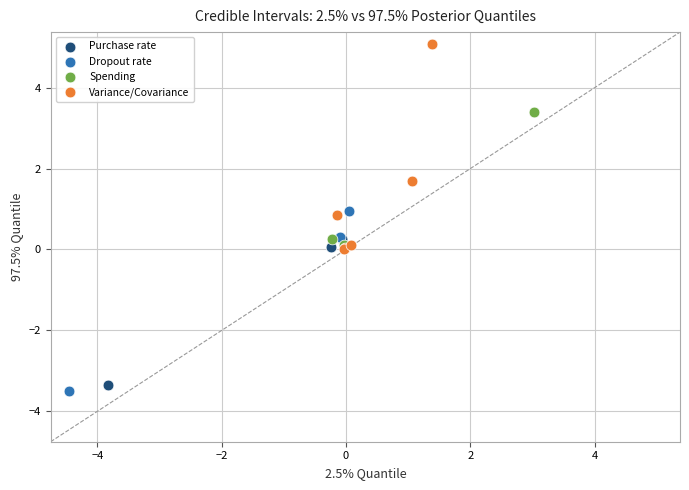

Which series contains the highest Y value?

Variance/Covariance